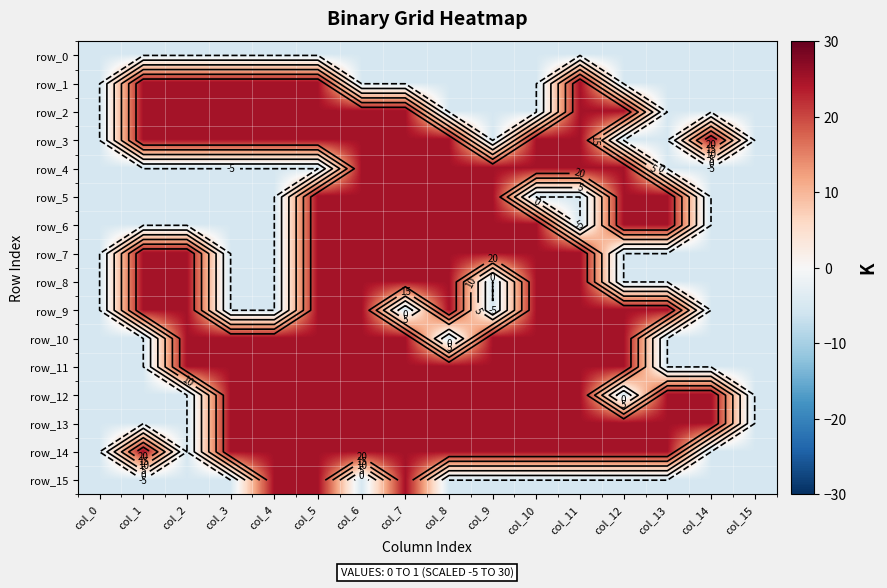

At which category does the chart reach its peak across all series?

col_1